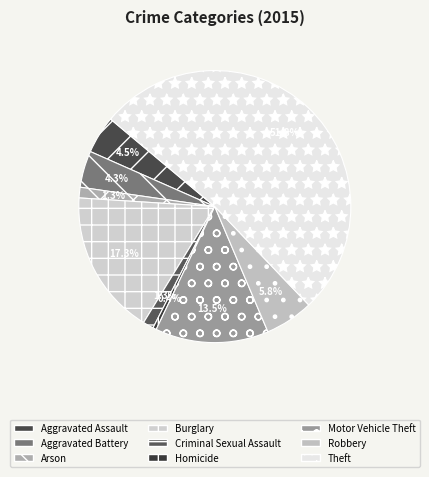

To the nearest percent, what is the combined percentage of Theft and Aggravated Battery?

56%